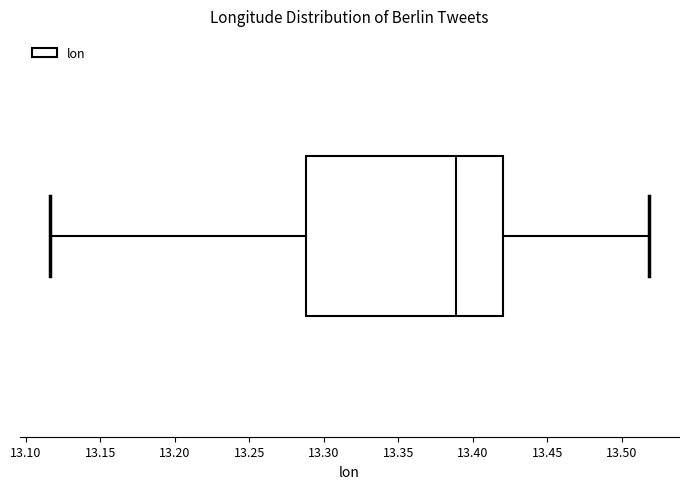

Transcribe this box plot: give where the median line is, the range the box spans, and where the two whiskers end, as read against the x-axis. The values are not printed on the chart, so give them approximately, as read against the axis.

median 13.390, box 13.290 to 13.420, whiskers 13.115 to 13.520